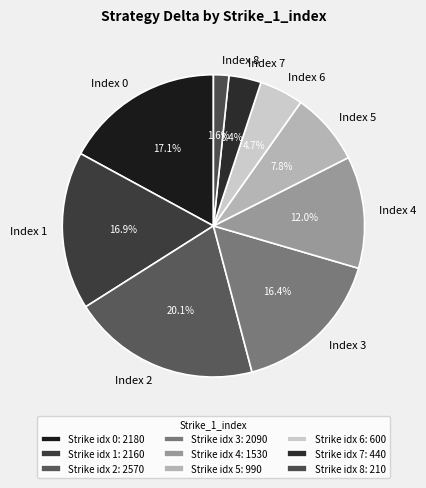

What percentage is NOT represented by Index 6?

95.3%